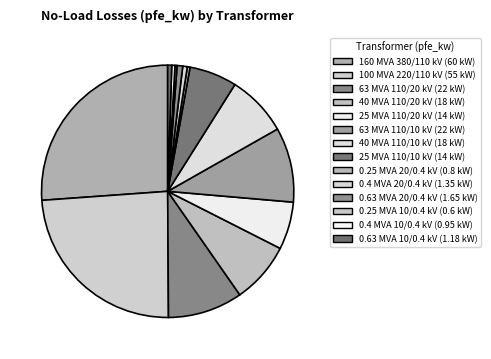

True or false: 0.4 MVA 10/0.4 kV accounts for 13% of the total.

False